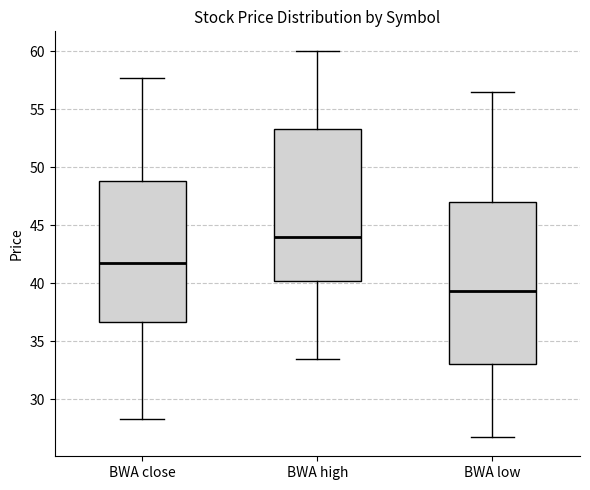

Reading left to right, read every box against the y-axis: the position of its median line, the range the box covers, and the ends of its whiskers. The values are not printed on the chart, so give them approximately, as read against the axis.

BWA close: median 42.0, box 36.5 to 49.0, whiskers 28.5 to 57.5
BWA high: median 44.0, box 40.0 to 53.5, whiskers 33.5 to 60.0
BWA low: median 39.5, box 33.0 to 47.0, whiskers 27.0 to 56.5